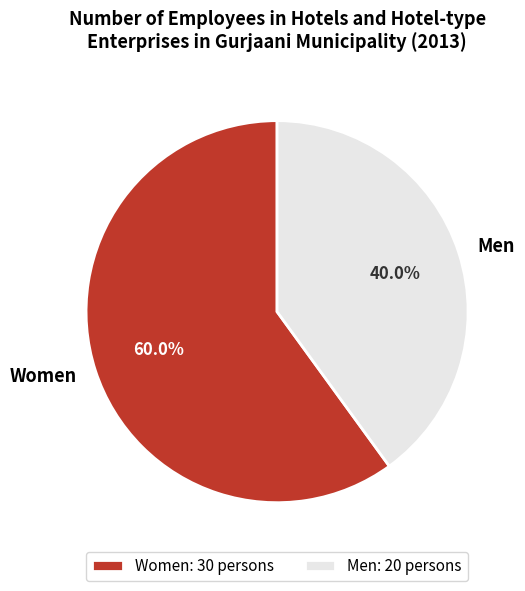

Which slice represents more than half of the pie?

Women